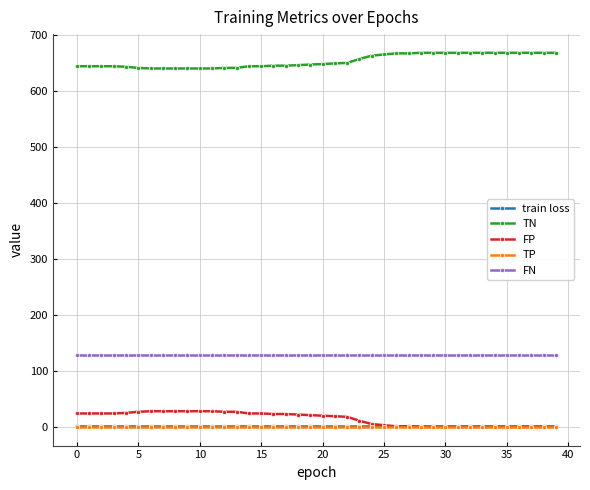

What is the value of the FN point at the 26th from the left?

128.0